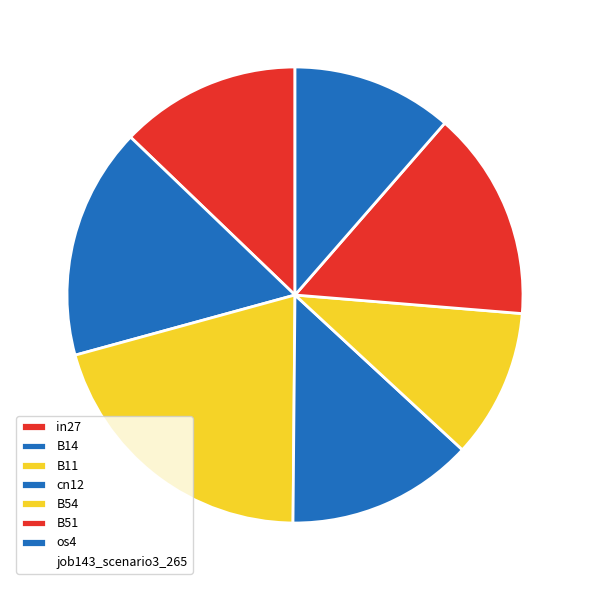

Which slice is the smallest?

B54